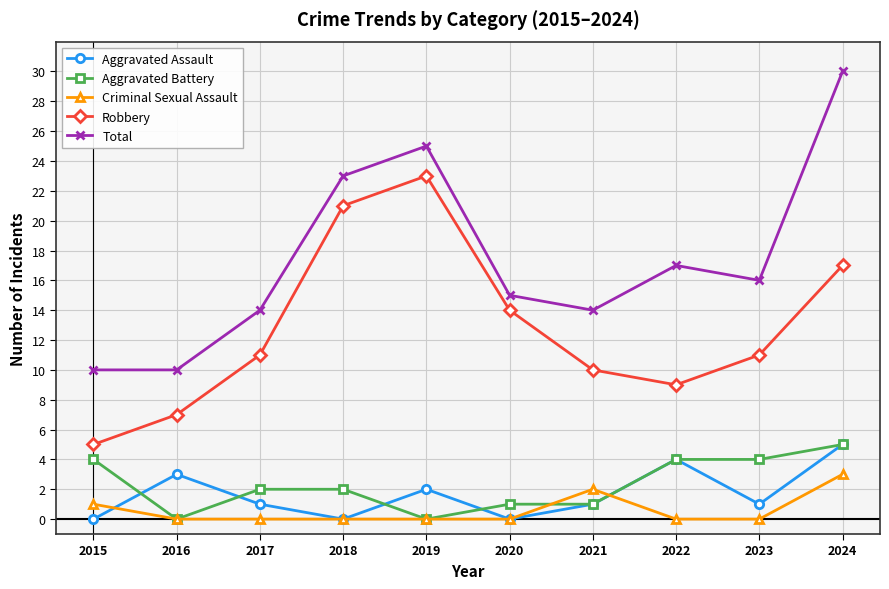

What is the average value of the Total series?

17